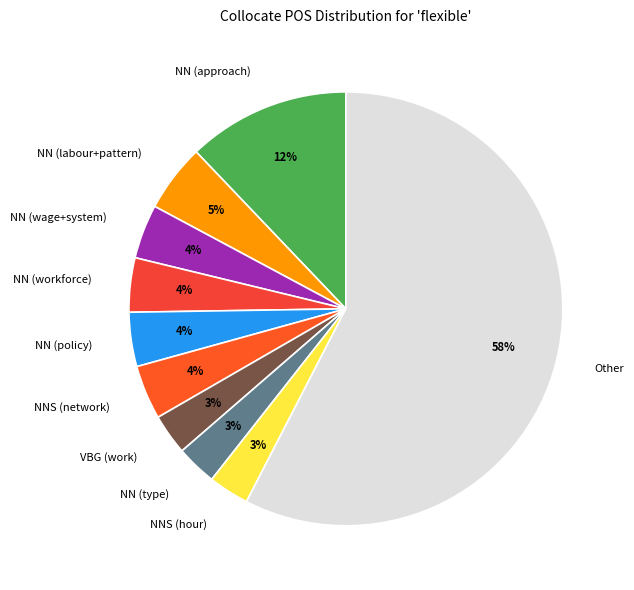

How many segments does this pie chart have?

10